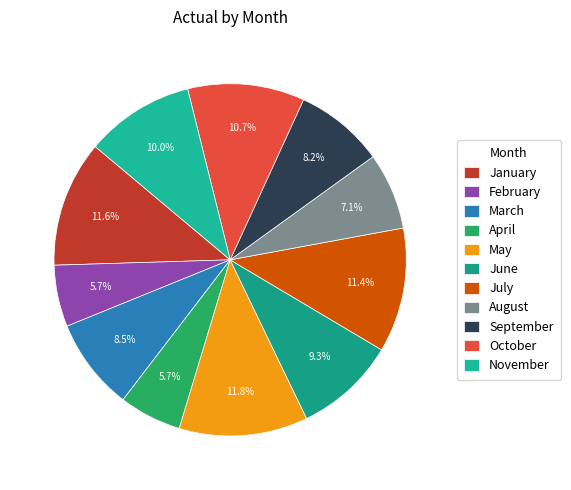

To the nearest percent, what is the difference between the largest and smallest slice percentages?

6%